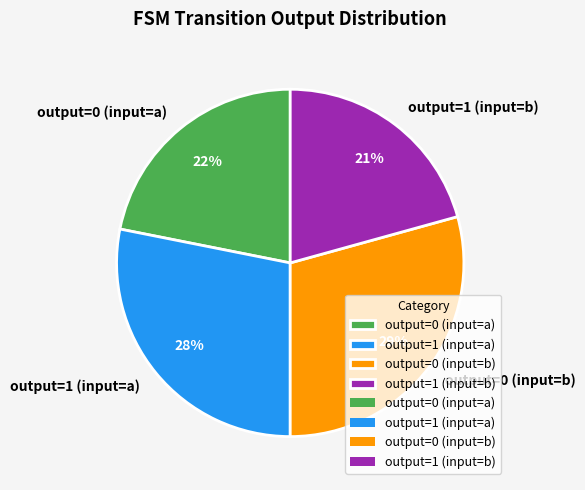

What is the ratio of the value at output=1 (input=a) to the value at output=0 (input=a)?

1.3